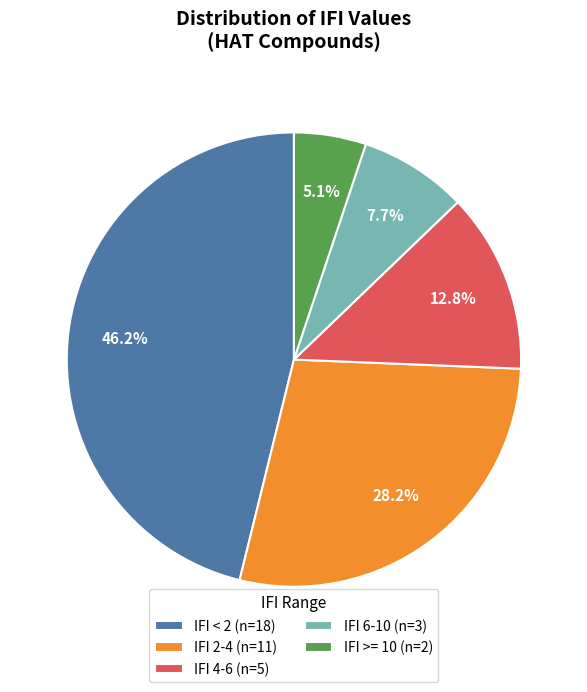

Approximately how many times larger is the value at IFI 2-4 (n=11) compared to IFI 4-6 (n=5)?

2.2